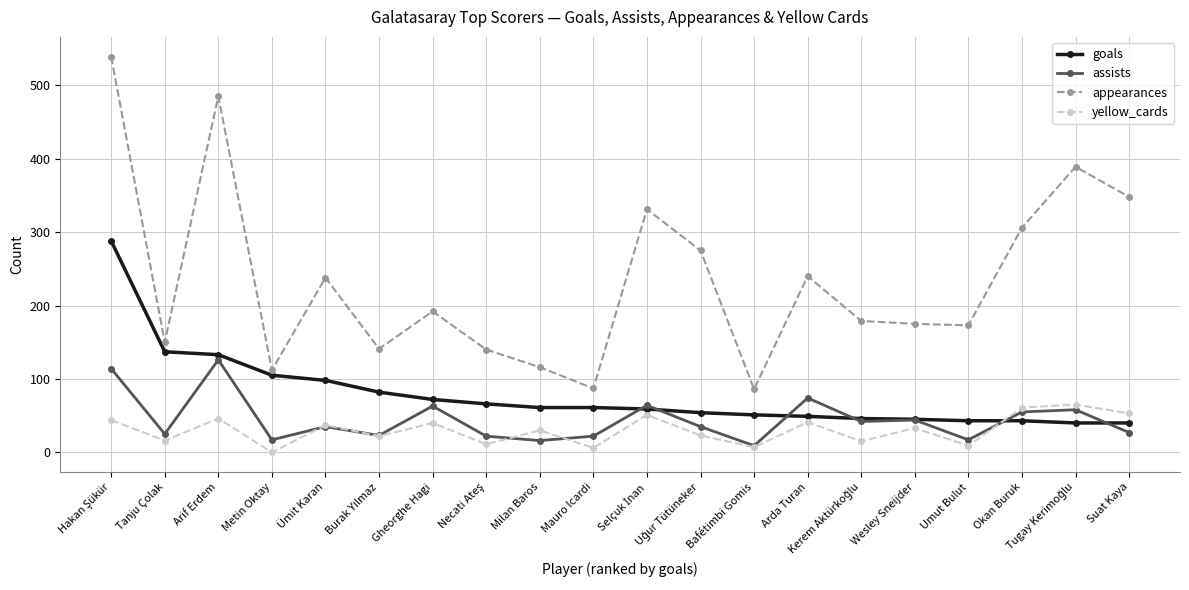

Where is the first local minimum for assists?

Tanju Çolak